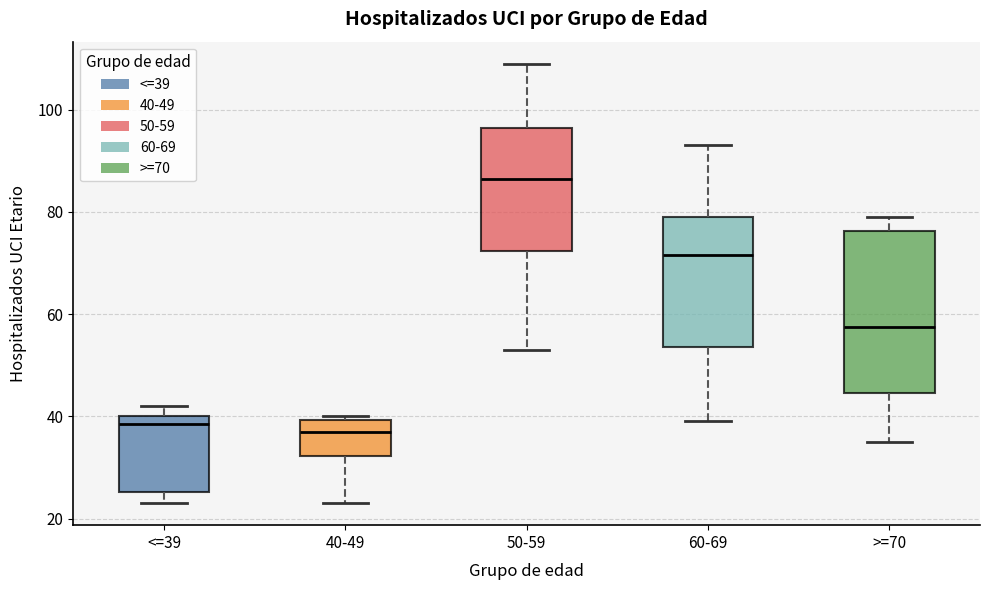

Reading left to right, transcribe this box plot: for each box, give where its median line is, the range the box spans, and where its two whiskers end, as read against the y-axis. The values are not printed on the chart, so give them approximately, as read against the axis.

<=39: median 38, box 26 to 40, whiskers 24 to 42
40-49: median 38, box 32 to 40, whiskers 24 to 40 (just above the box's upper edge)
50-59: median 86, box 72 to 96, whiskers 54 to 110
60-69: median 72, box 54 to 80, whiskers 40 to 94
>=70: median 58, box 44 to 76, whiskers 36 to 80